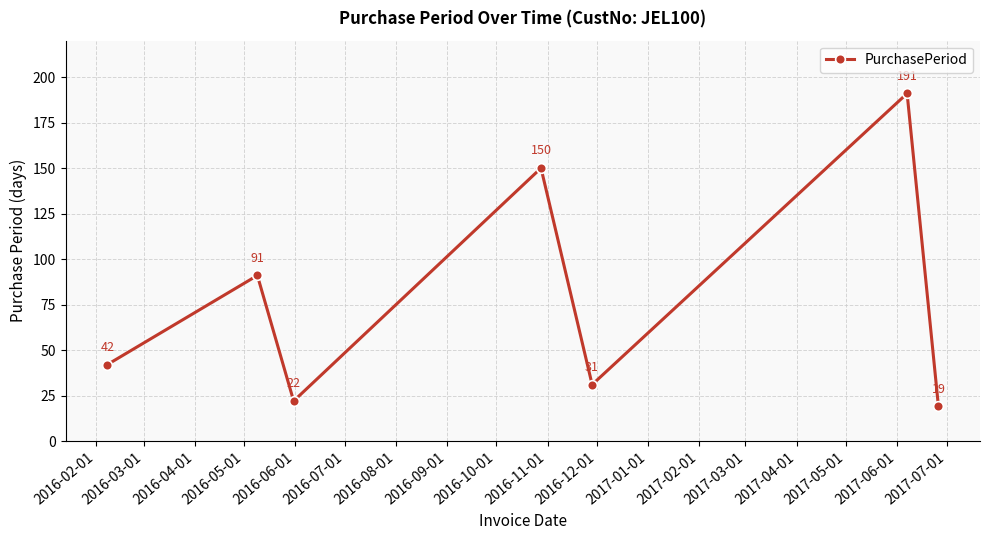

Does the chart have visible grid lines?

Yes